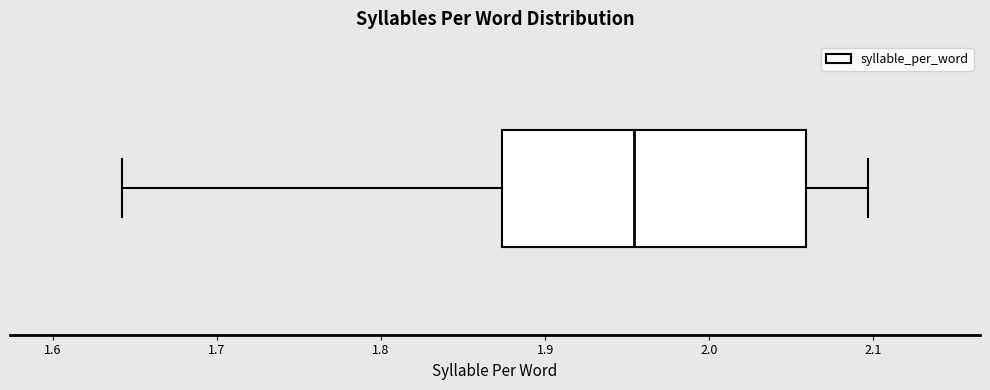

Where does the left whisker of the box end on the x-axis? The values are not printed on the chart, so give them approximately, as read against the axis.

1.64